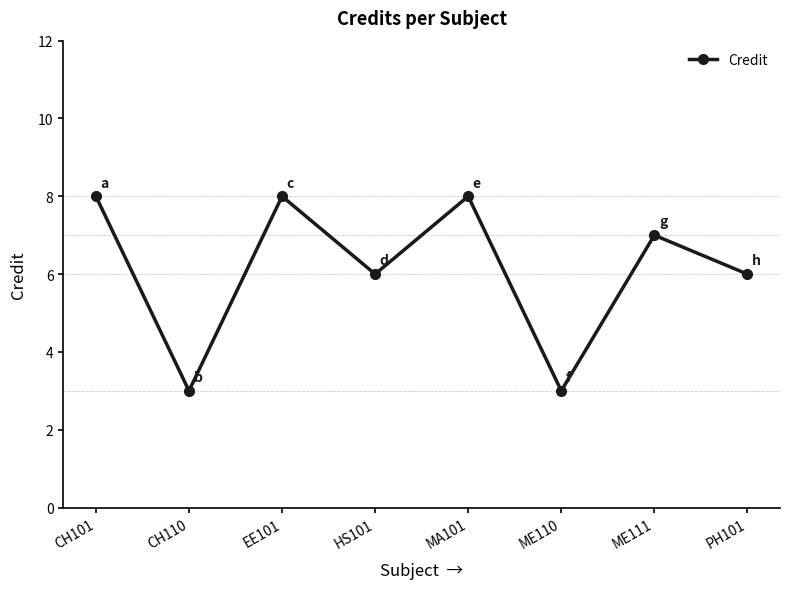

The chart shows a value of 8 at EE101. True or false?

True